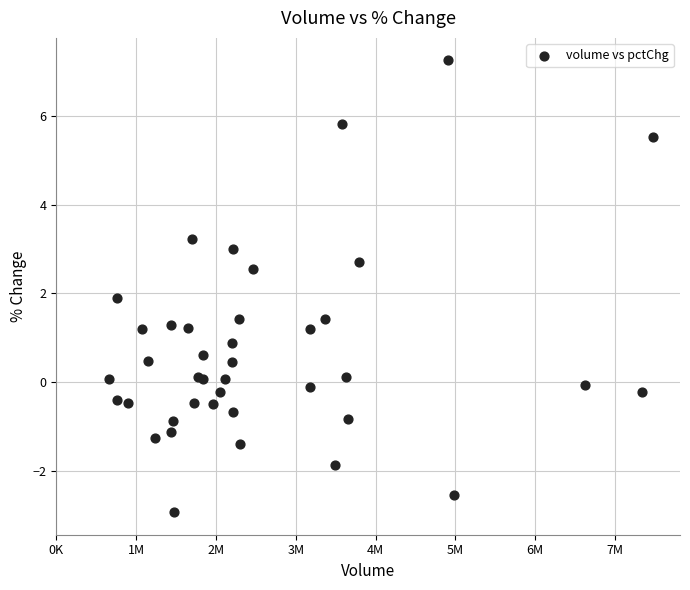

What Y value in the scatter plot is closest to 2?

1.9